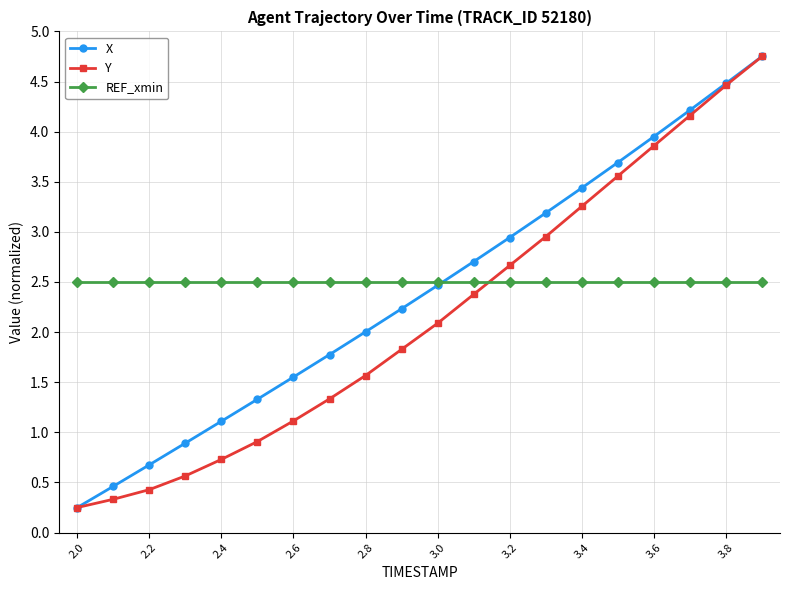

How many times do Y and REF_xmin cross each other?

1